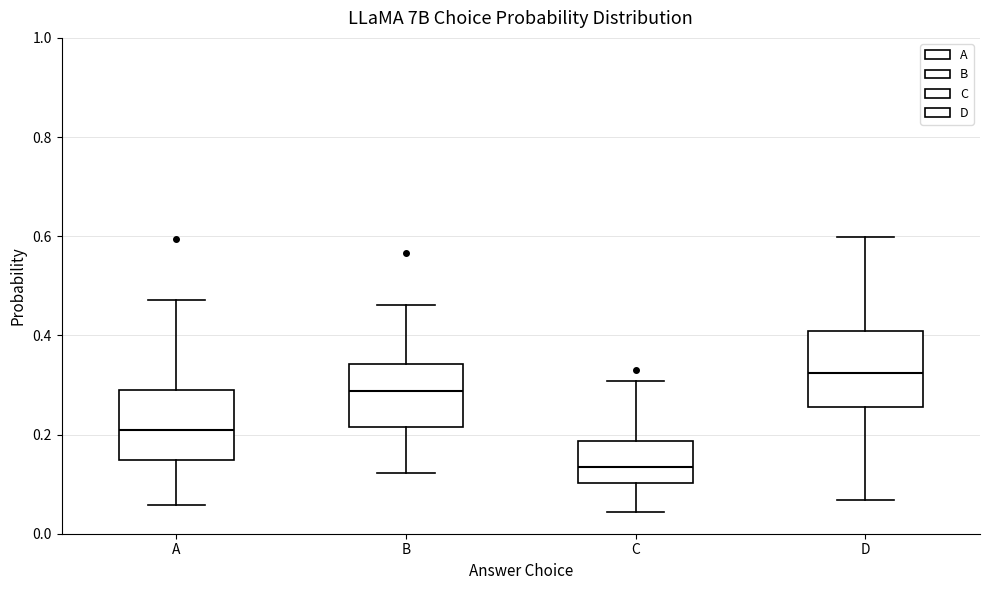

Which box's median line is the lowest?

C